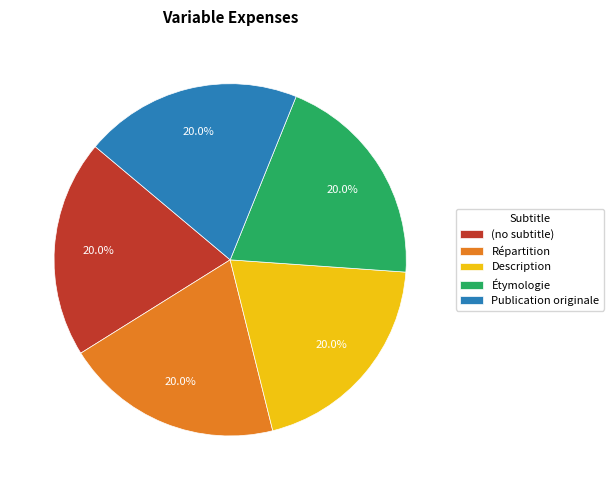

What is the ratio of the value at (no subtitle) to the value at Étymologie?

1.0